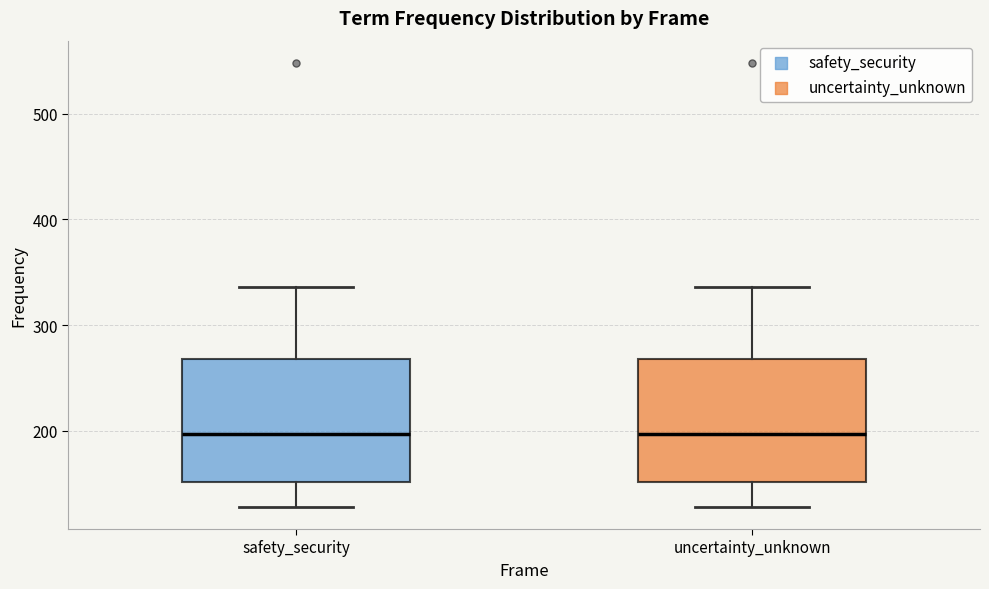

Where is the lower edge of the box for uncertainty_unknown on the y-axis? The values are not printed on the chart, so give them approximately, as read against the axis.

150